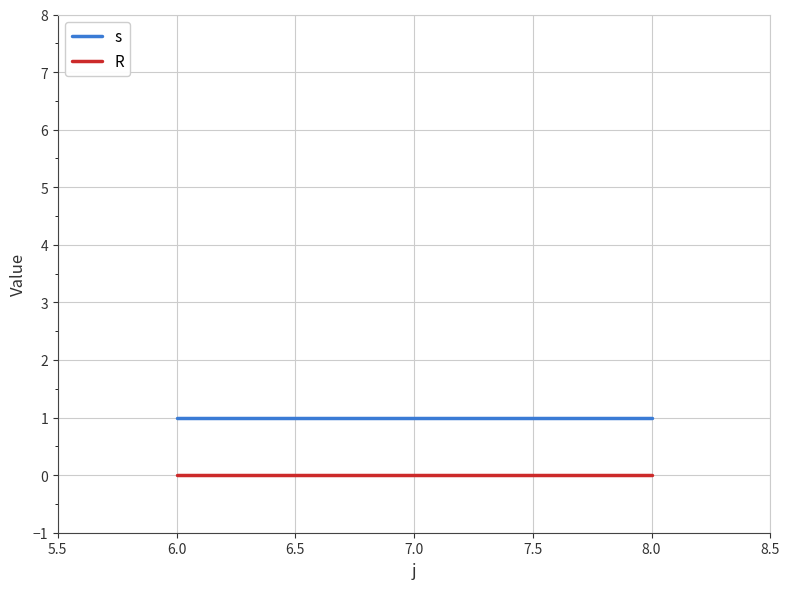

Reading left to right, extract all data points from this chart.

s: 1	1	1
R: 0	0	0